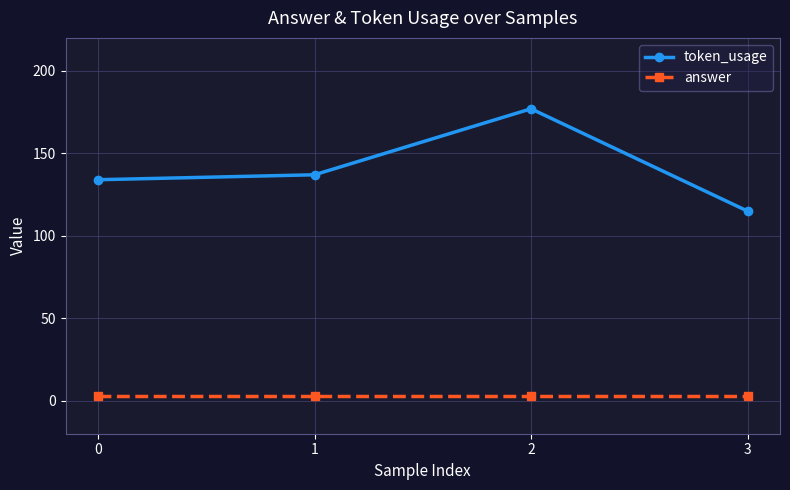

Rank the series by their average value, from lowest to highest.

answer, token_usage